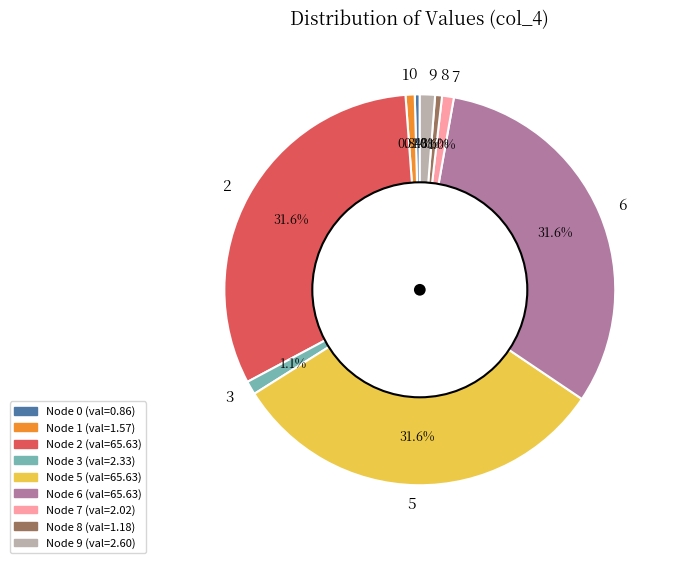

Is there a majority slice in this chart?

No